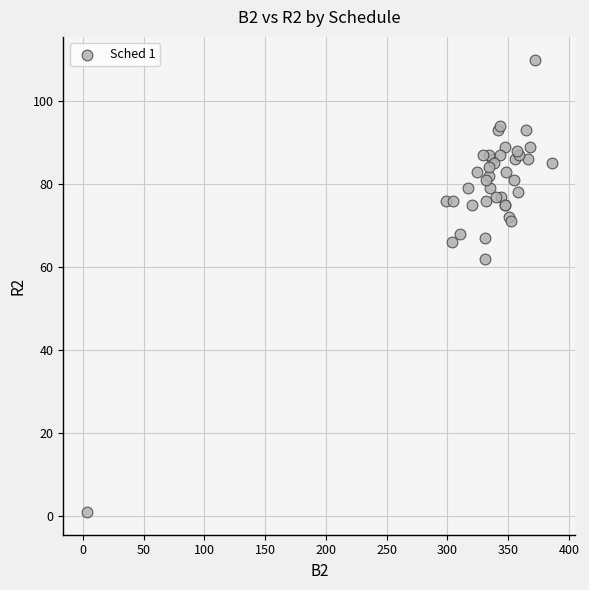

What Y value in the scatter plot is closest to 55?

62